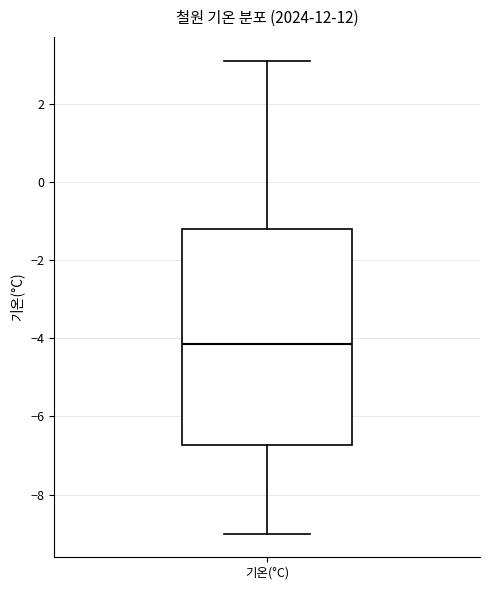

Transcribe this box plot: give where the median line is, the range the box spans, and where the two whiskers end, as read against the y-axis. The values are not printed on the chart, so give them approximately, as read against the axis.

median -4.2, box -6.8 to -1.2, whiskers -9.0 to 3.2